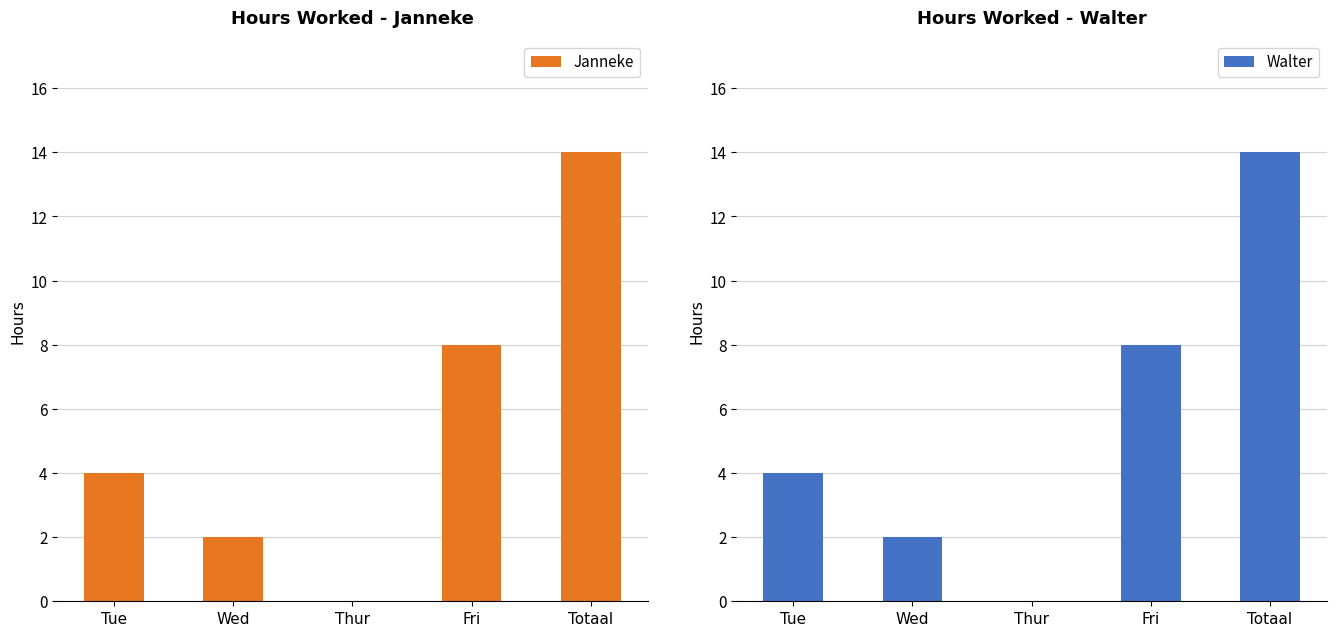

Rank the categories by Walter value from lowest to highest.

Thur, Wed, Tue, Fri, Totaal